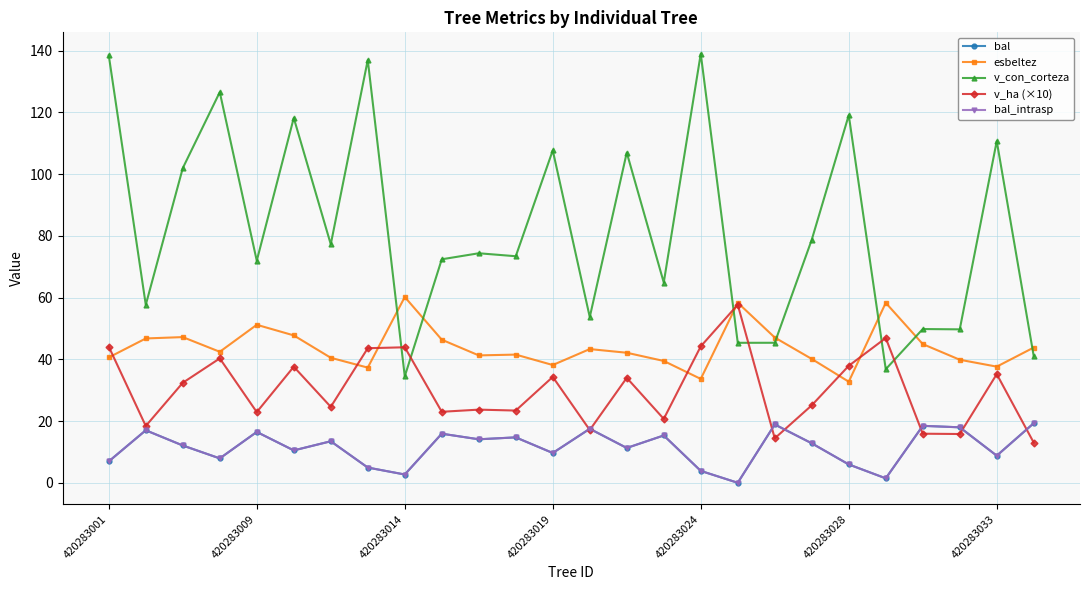

At which label does bal reach its peak?

25